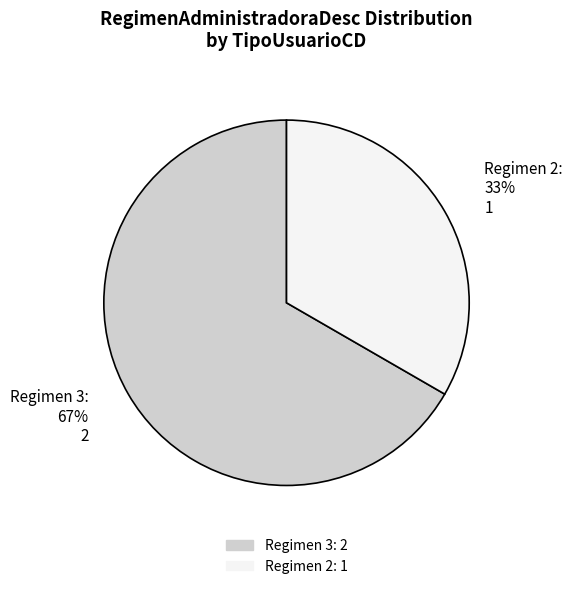

Does any single category account for the majority?

Yes